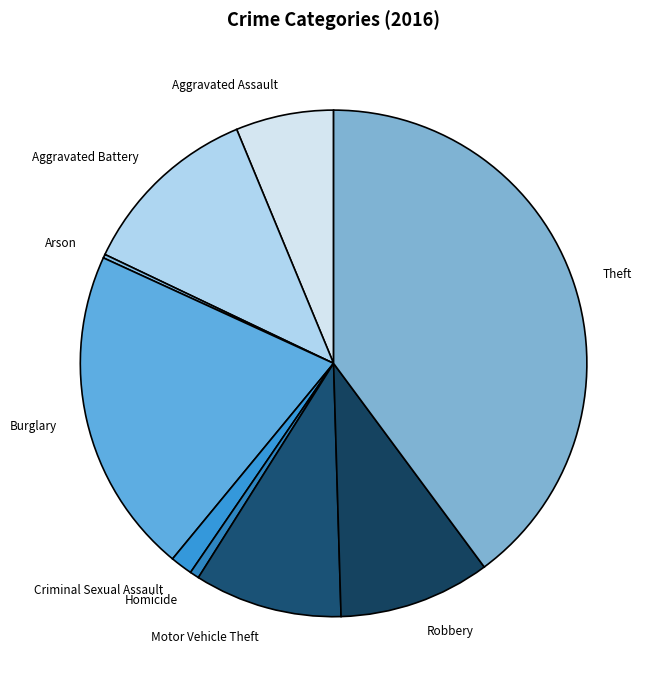

Is Aggravated Assault the majority of the pie?

No